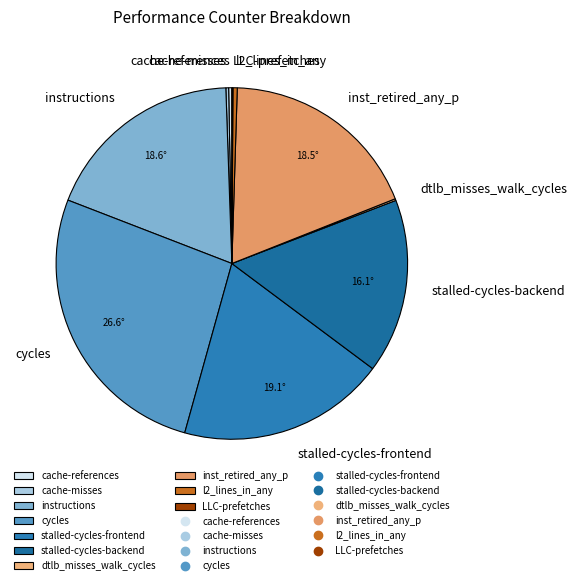

Is it true that stalled-cycles-frontend is 19% of the pie?

True